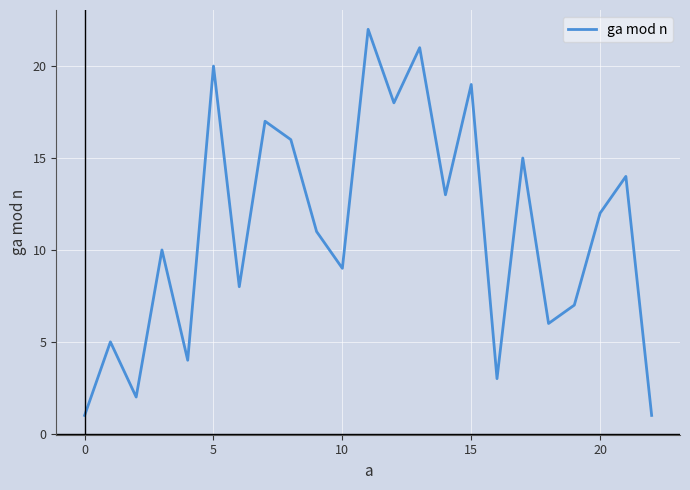

What is the greatest value displayed?

22